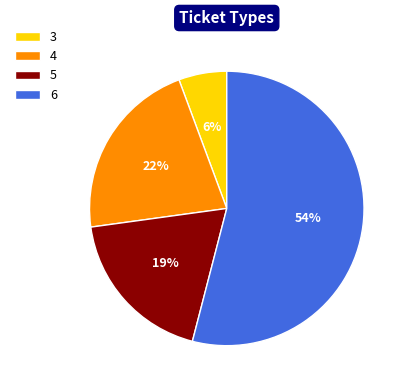

What is the ratio of the value at 6 to the value at 4?

2.5